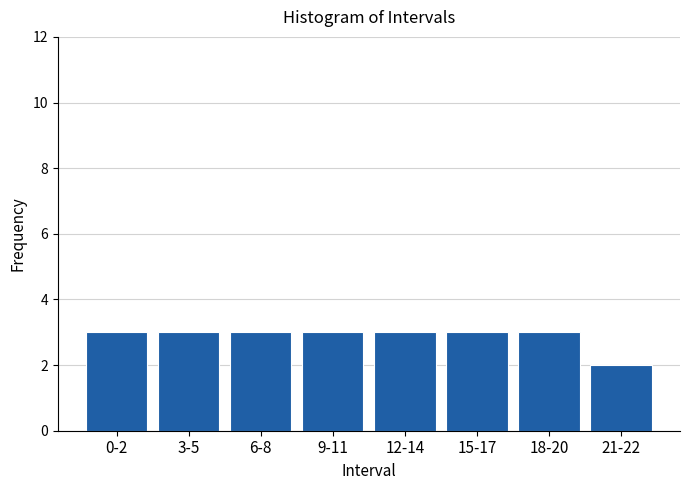

Reading left to right, list all the values displayed in this chart.

0-2=3	3-5=3	6-8=3	9-11=3	12-14=3	15-17=3	18-20=3	21-22=2